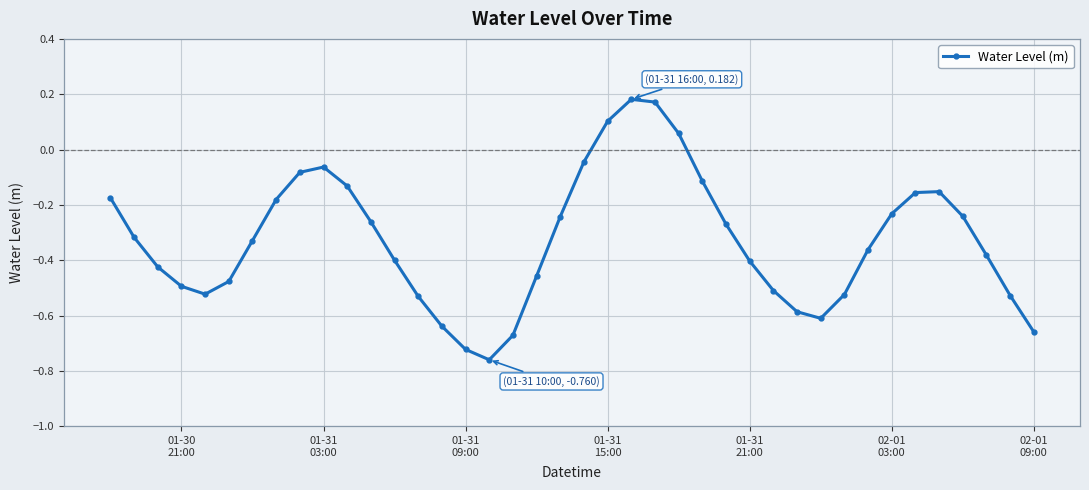

What is the difference between the maximum and minimum values?

0.9